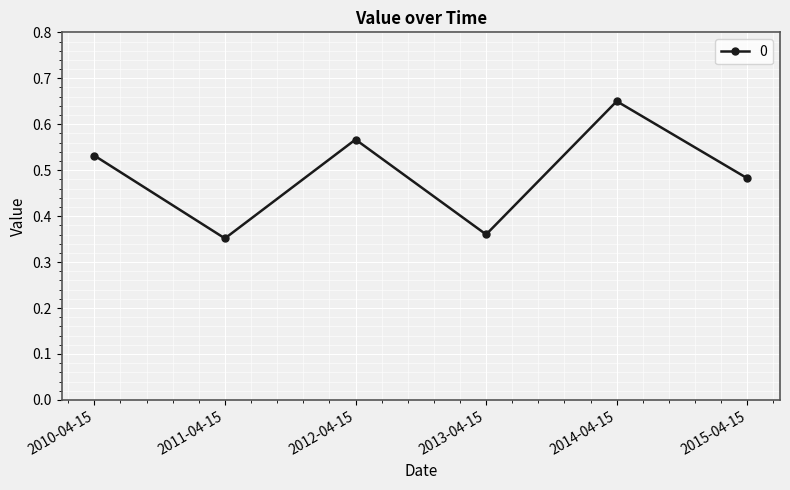

List the labels in order of value, largest first.

2014-04-15, 2012-04-15, 2010-04-15, 2015-04-15, 2013-04-15, 2011-04-15